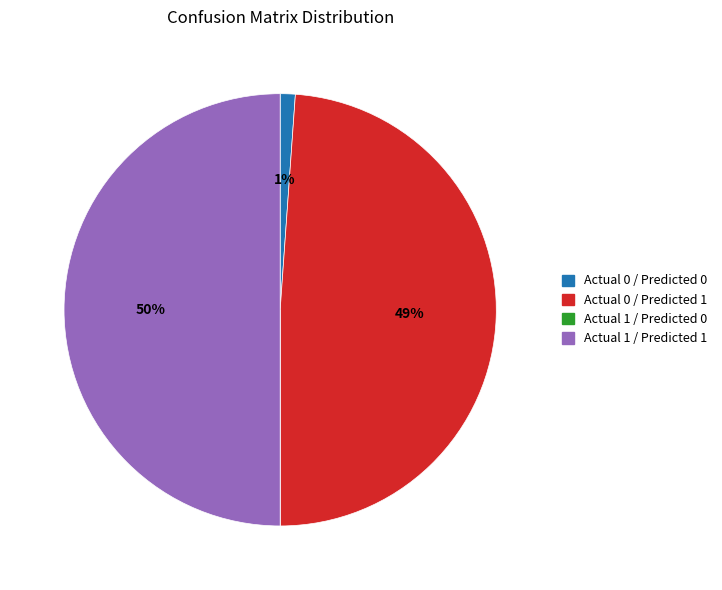

Combined, do Actual 1 / Predicted 1 and Actual 0 / Predicted 1 account for over 50%?

Yes